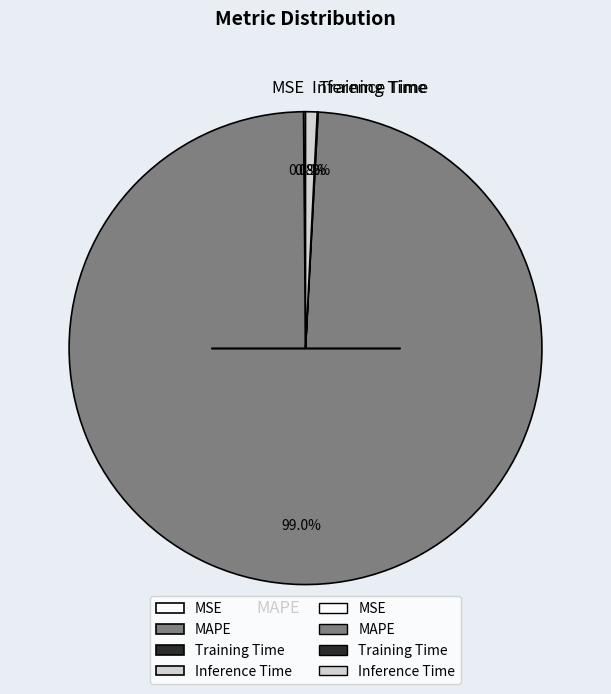

Is there any slice that represents more than half of the pie?

Yes